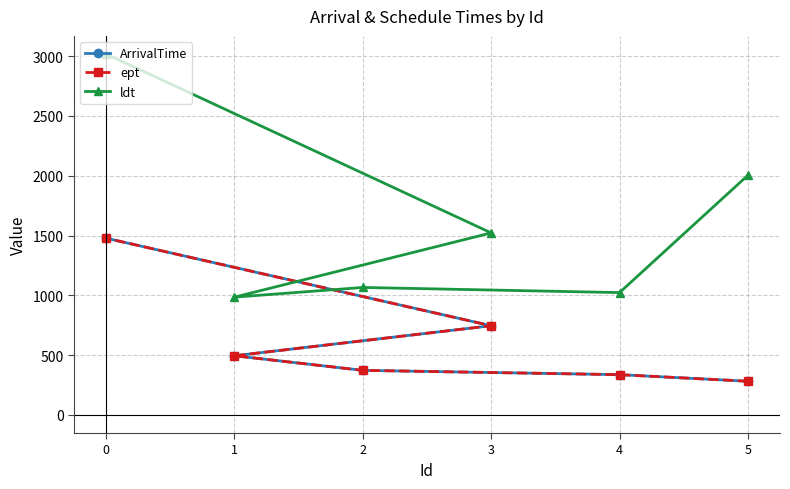

Between 5 and 2, which series saw the biggest shift?

ldt